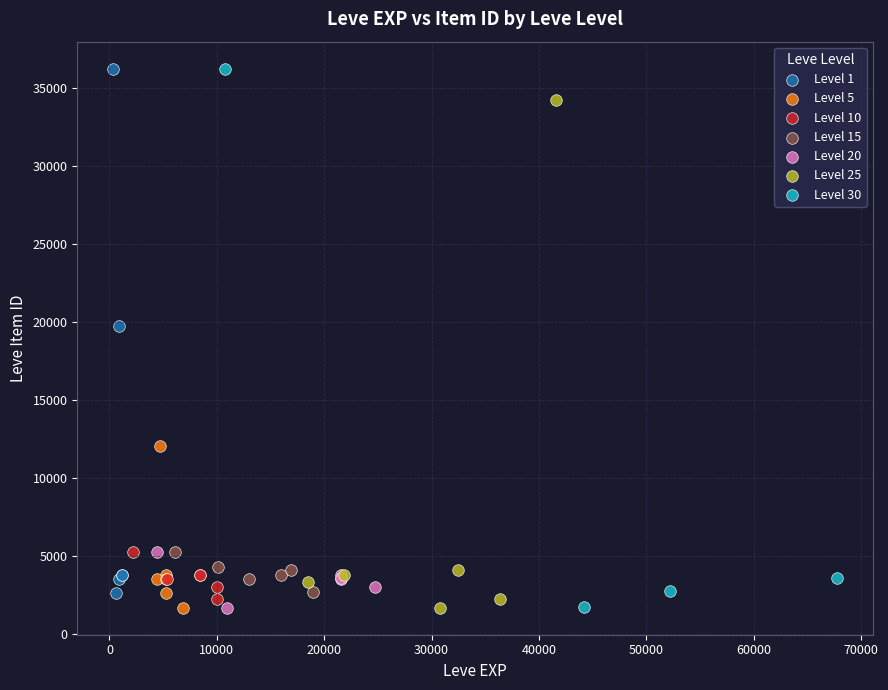

Which series has the widest spread of Y values?

Level 30